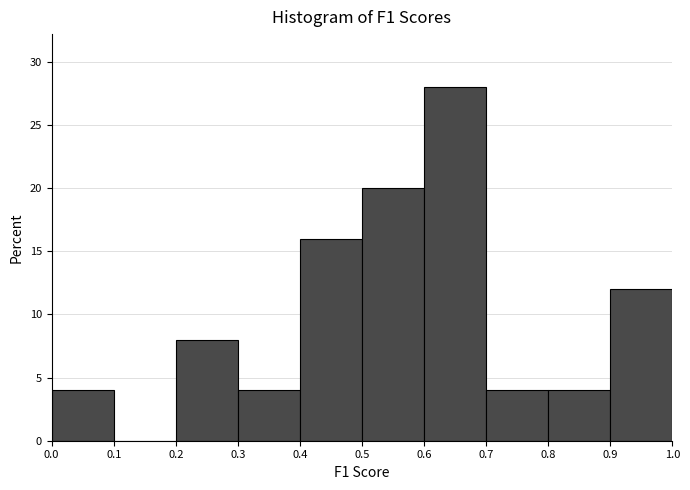

Which range on the x-axis has the tallest bar?

0.6 to 0.7